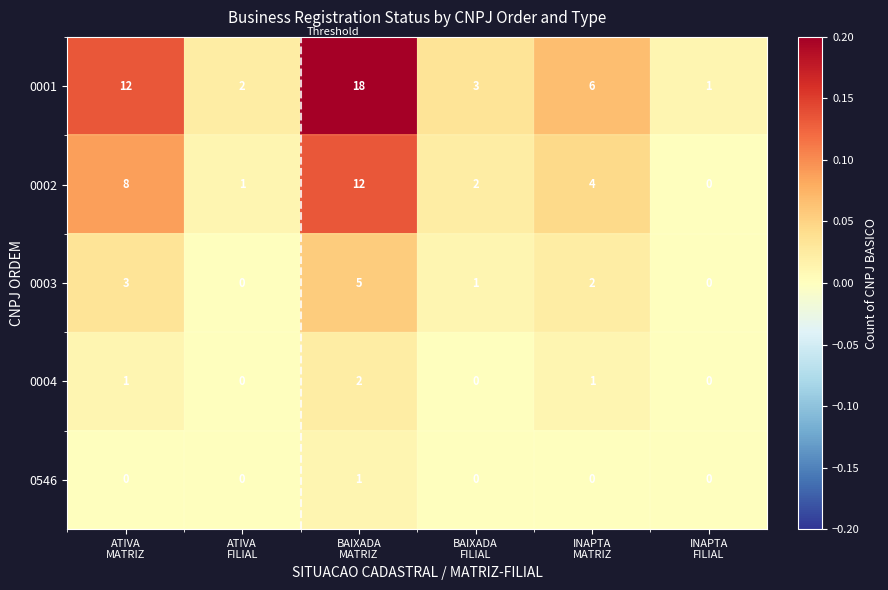

Which series has the largest total across all categories?

0001